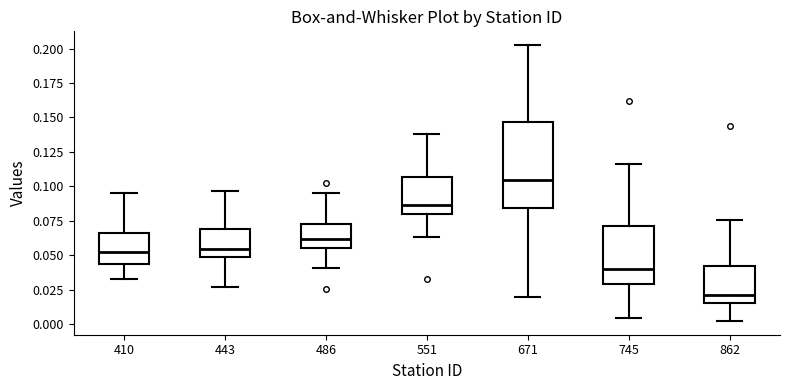

Where does the upper whisker of the box at x = 410 end on the y-axis? The values are not printed on the chart, so give them approximately, as read against the axis.

0.095